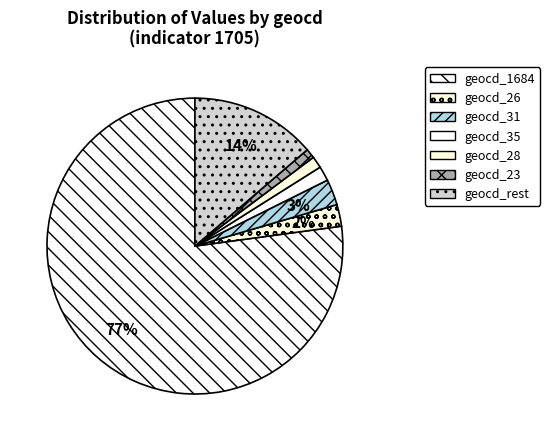

Count the number of slices in the pie.

7